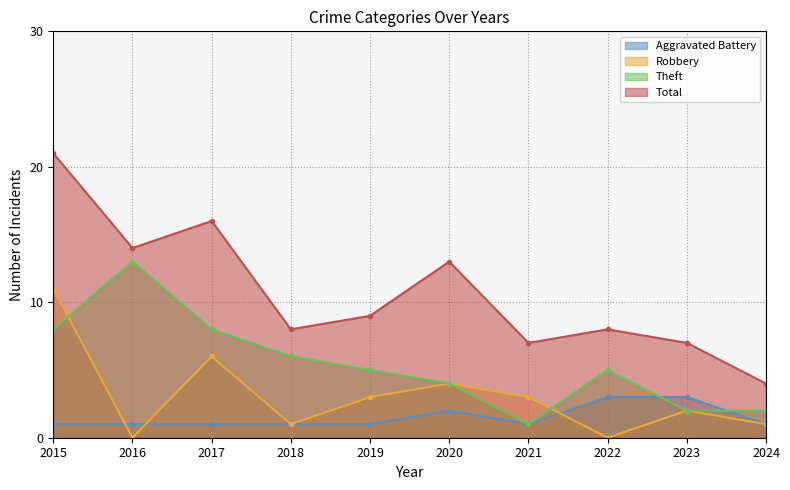

Which series has the largest total across all categories?

Total